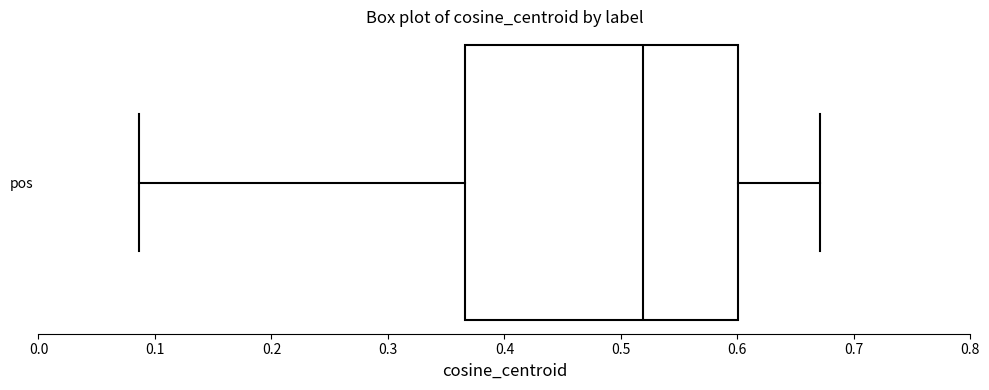

Where is the left edge of the box for pos on the x-axis? The values are not printed on the chart, so give them approximately, as read against the axis.

0.37